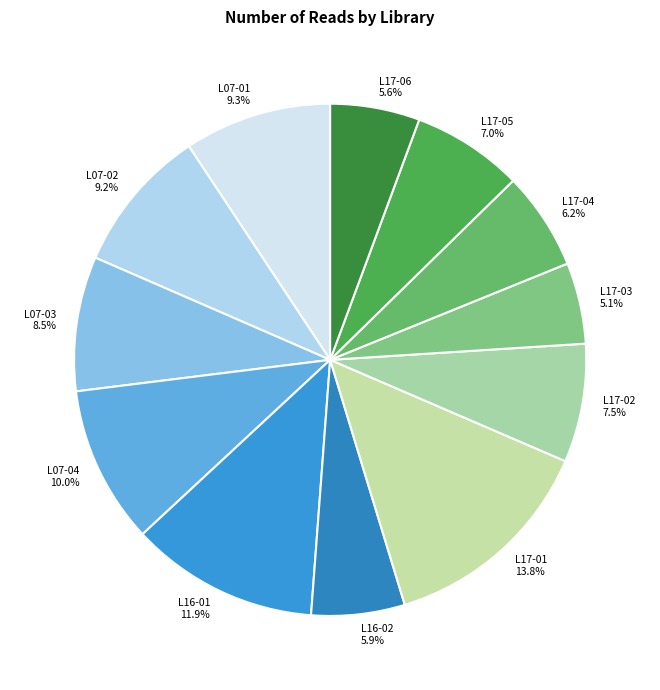

Which has a higher value, L07-01 or L17-04?

L07-01